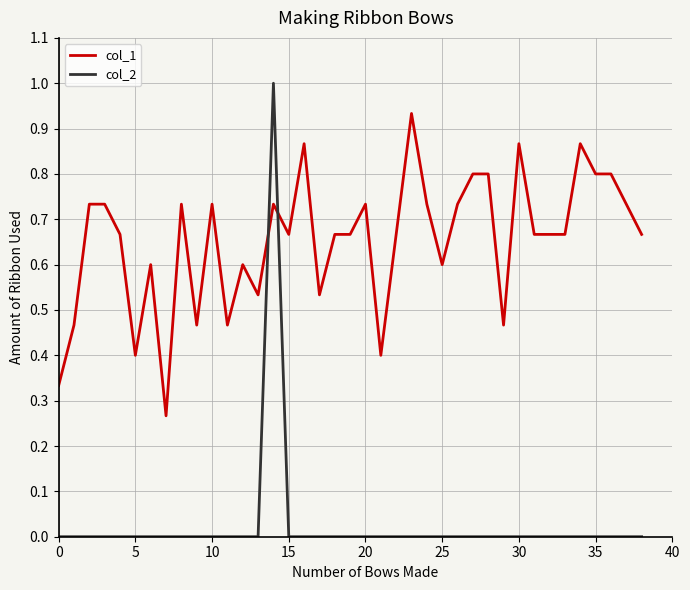

List the series in order of their peak value, lowest first.

col_1, col_2